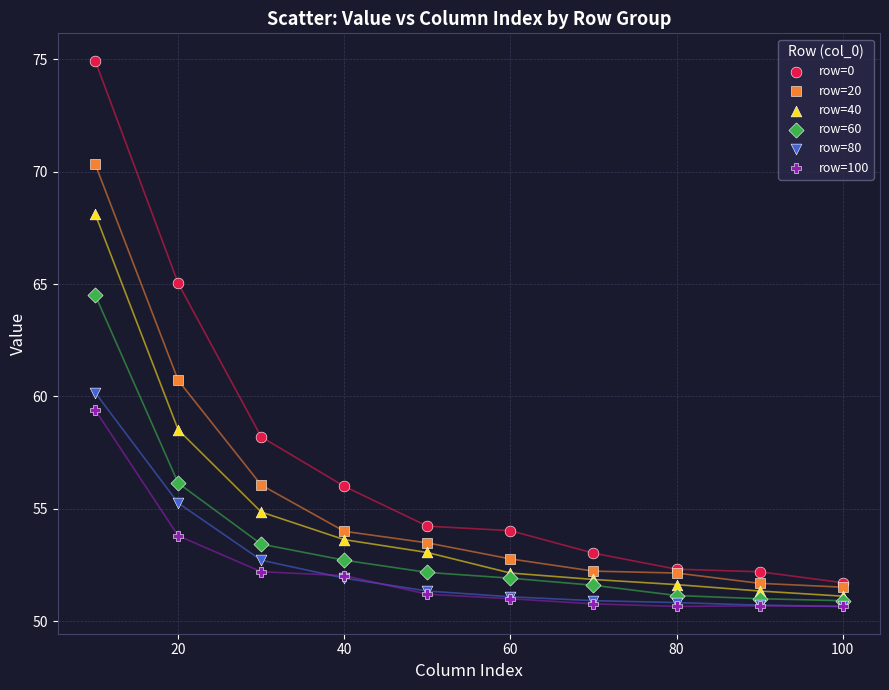

Which series contains the highest Y value?

row=0